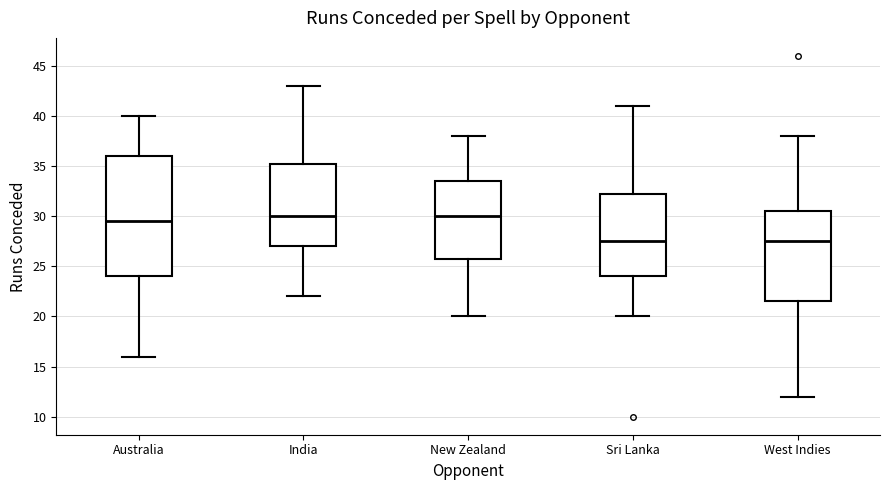

Where does the median line of the box for New Zealand sit on the y-axis? The values are not printed on the chart, so give them approximately, as read against the axis.

30.0